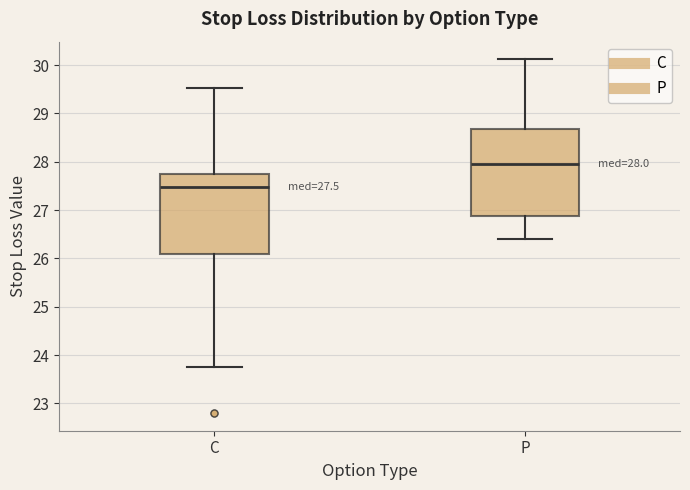

Comparing the boxes themselves (not the whiskers), which one is the tallest?

P